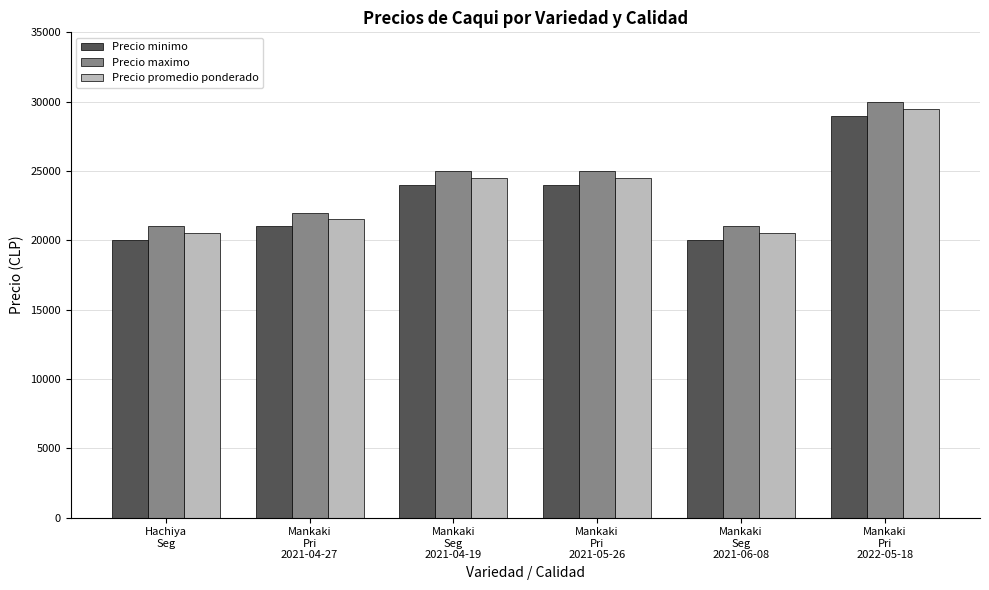

How many data points in Precio minimo are less than 24000?

3